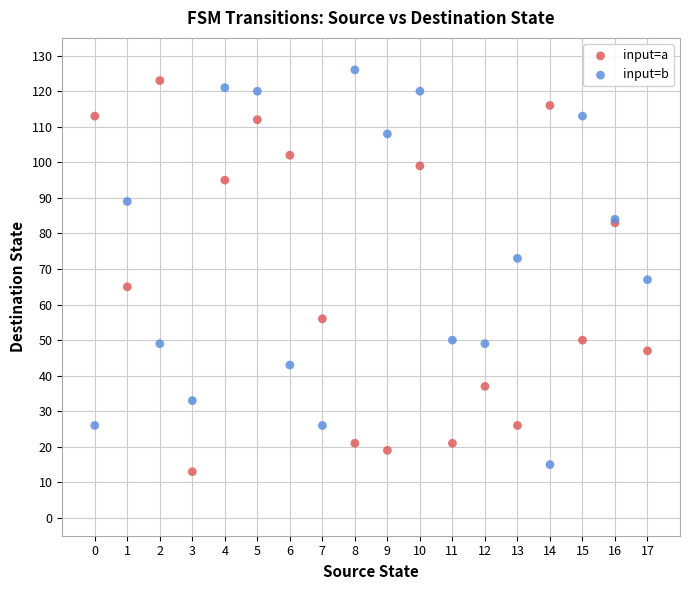

Across all series, what Y value is closest to 69?

67